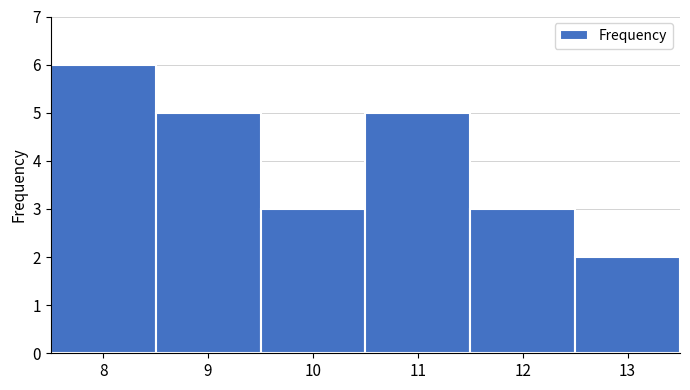

How tall is the bar that spans 8.5 to 9.5 on the x-axis? The values are not printed on the chart, so give them approximately, as read against the axis.

5